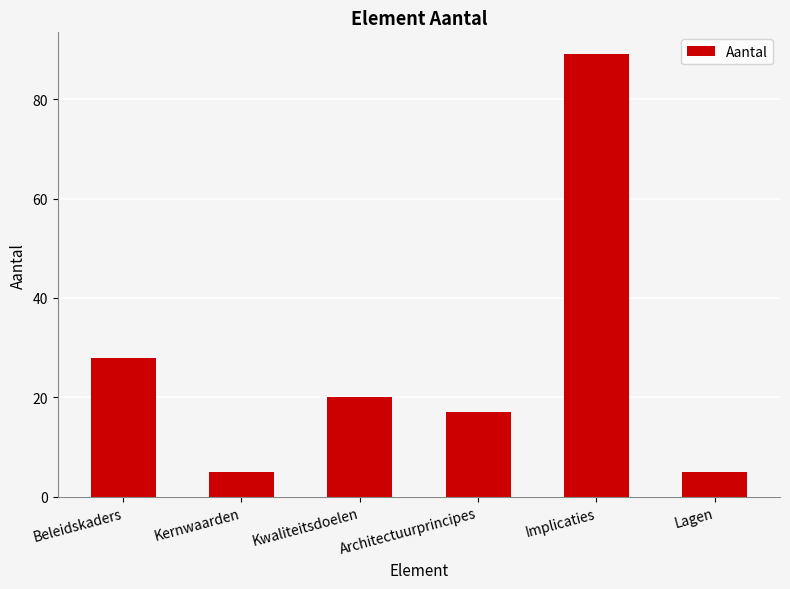

Where does the data first go above 20?

Beleidskaders